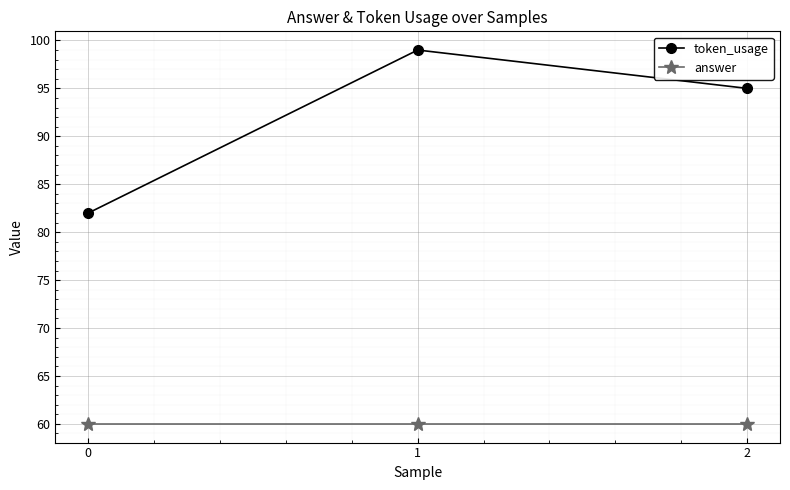

What is the value of the token_usage point at the 1st from the left?

82